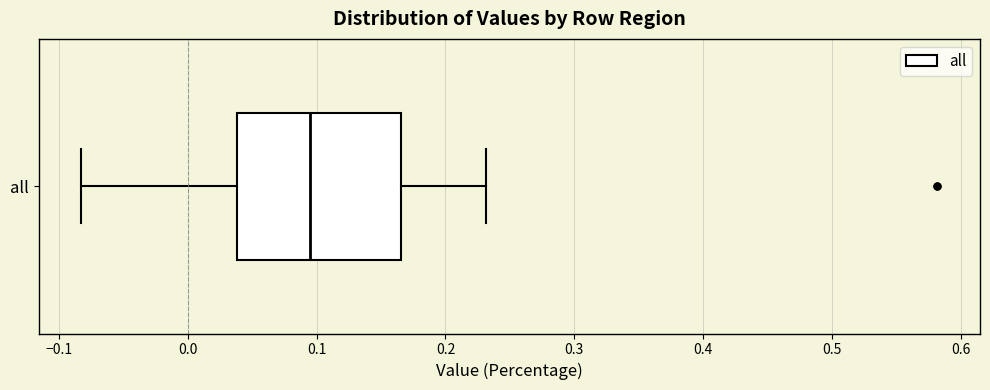

Where does the left whisker of the box for all end on the x-axis? The values are not printed on the chart, so give them approximately, as read against the axis.

-0.08